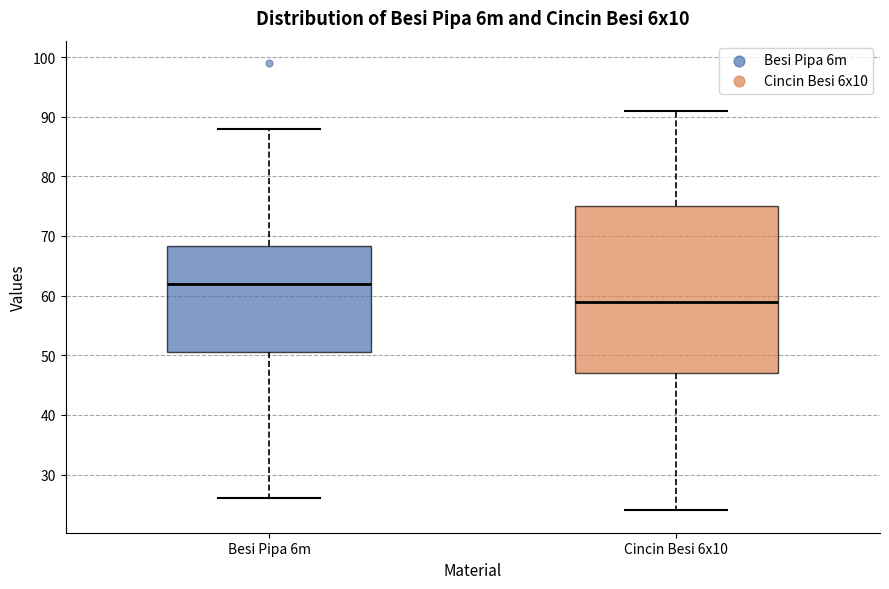

Which box has the lowest median line?

Cincin Besi 6x10